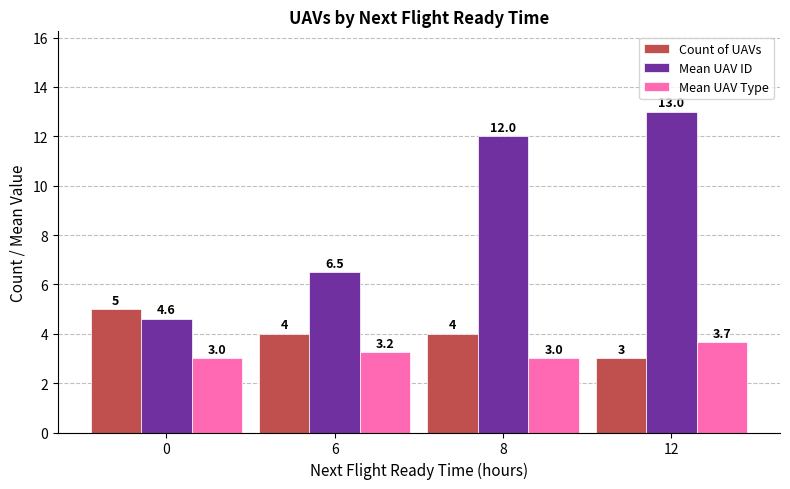

What is the total value across all series at 8?

19.0